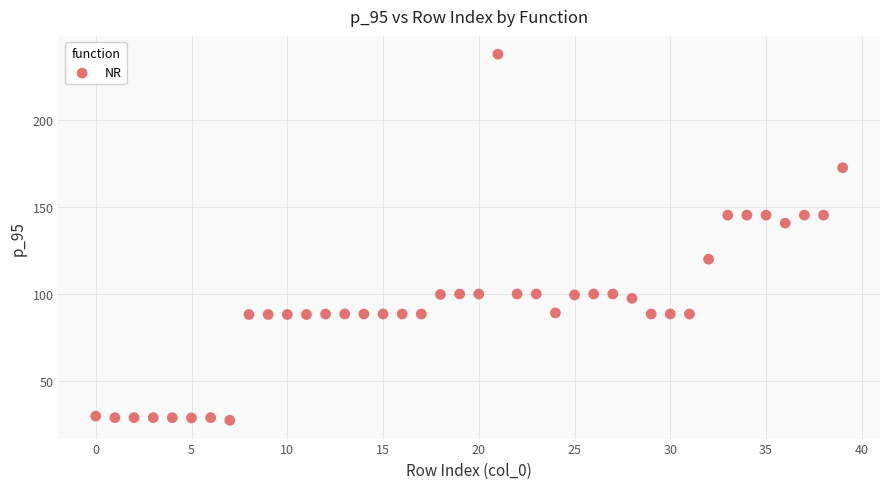

What is the range of Y values (max minus min)?

210.0